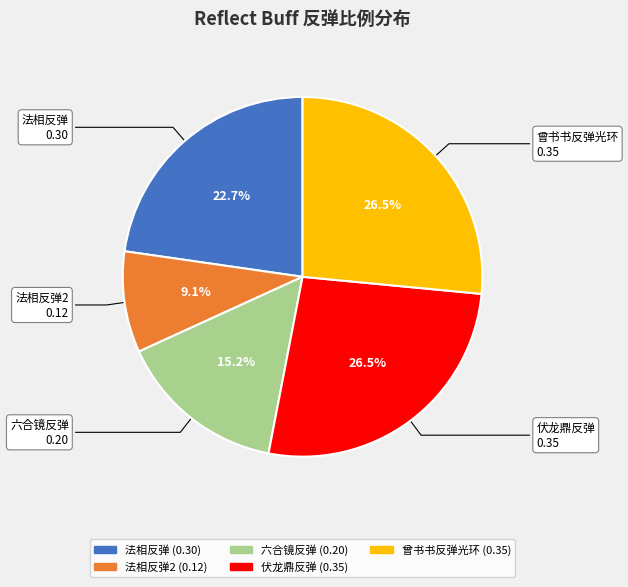

Is there any slice that represents more than half of the pie?

No